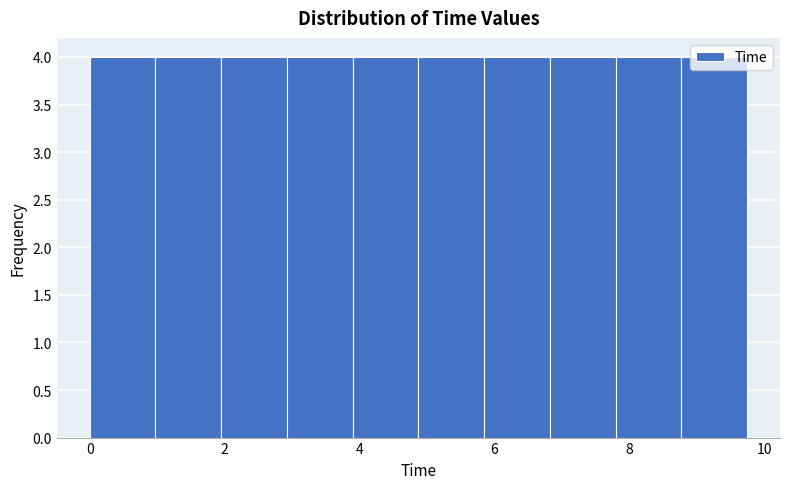

How tall is the bar that spans 1.0 to 2.0 on the x-axis? Neither the bar edges nor the heights are printed on the chart, so give them approximately, as read against the axes.

4